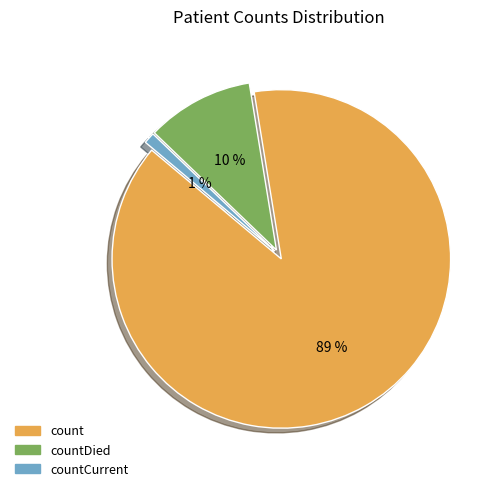

Is there a majority slice in this chart?

Yes